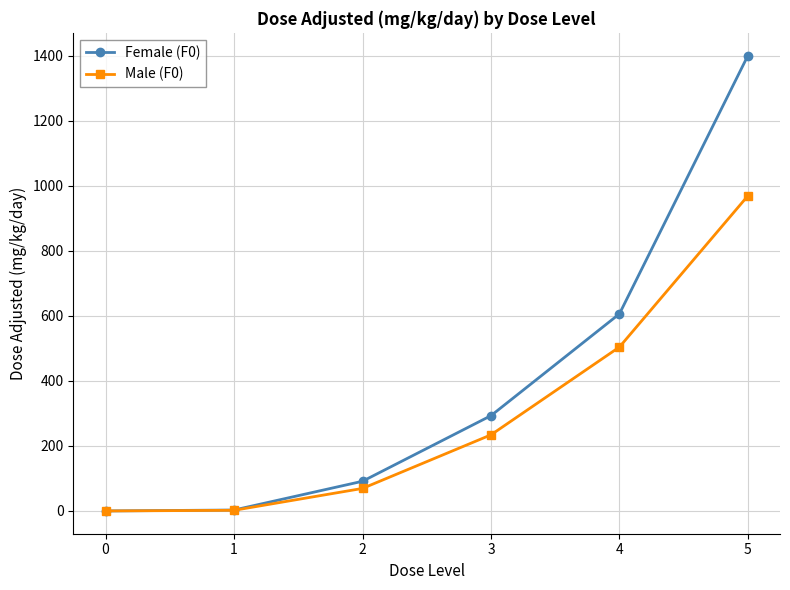

What is the sum of all Male (F0) values?

1778.3